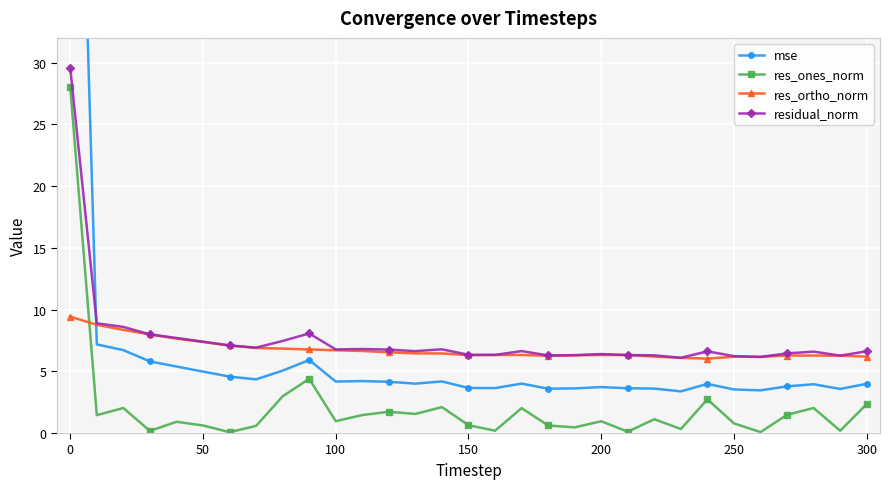

Rank the series by their maximum value, from highest to lowest.

mse, residual_norm, res_ones_norm, res_ortho_norm